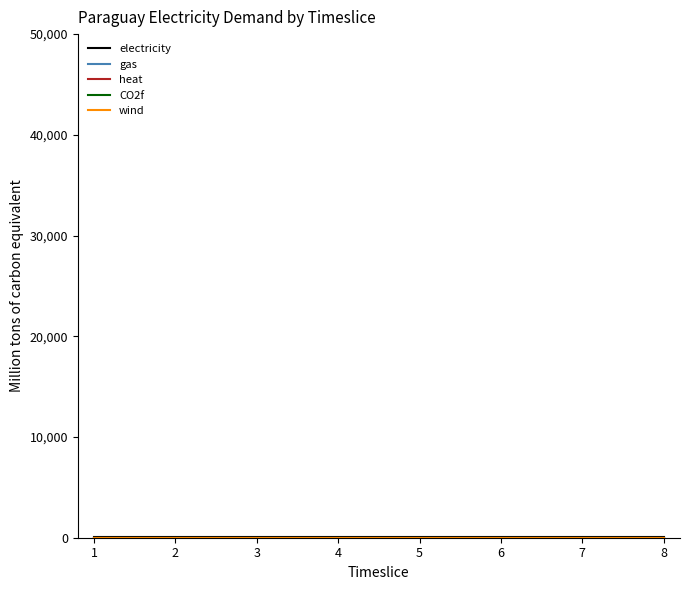

Which category has the lowest value in the gas series?

1